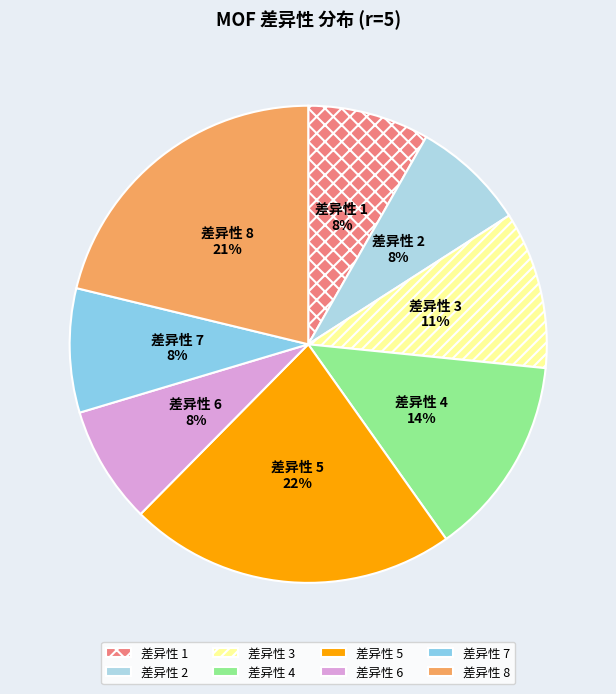

How many slices are in this pie chart?

8